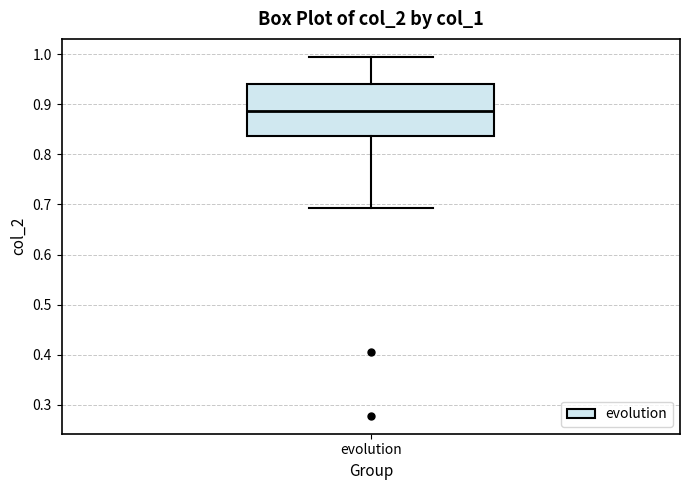

Where does the median line of the box for evolution sit on the y-axis? The values are not printed on the chart, so give them approximately, as read against the axis.

0.89